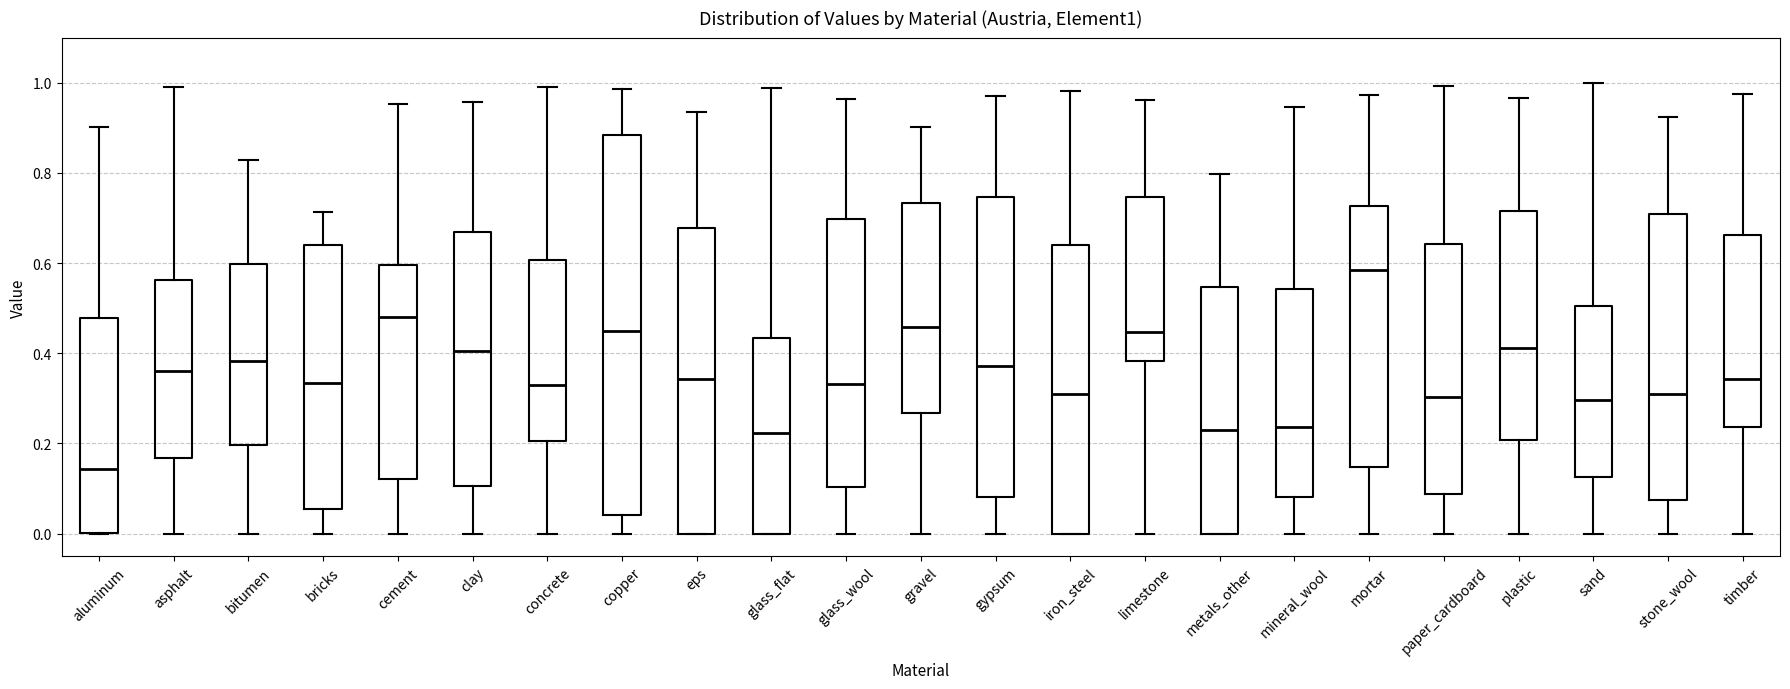

Which box has the lowest median line?

aluminum